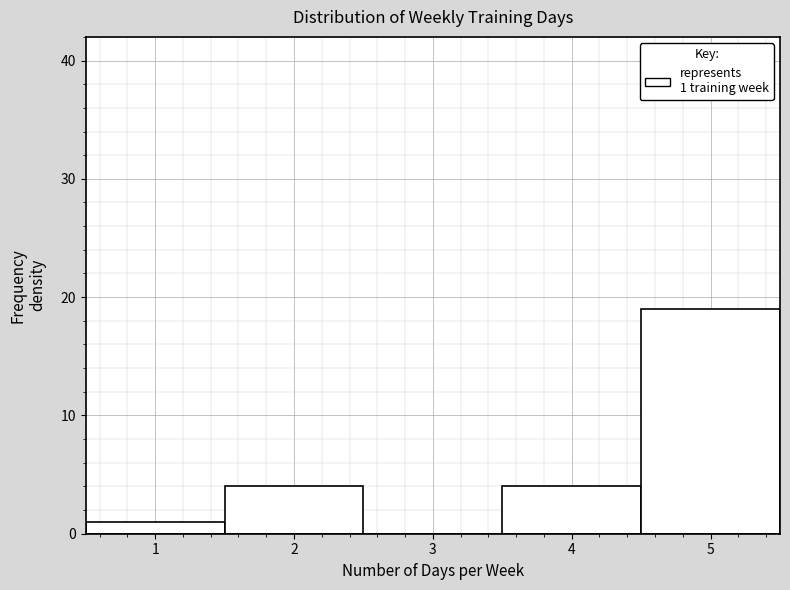

Over which range of the x-axis is the bar tallest?

4.5 to 5.5